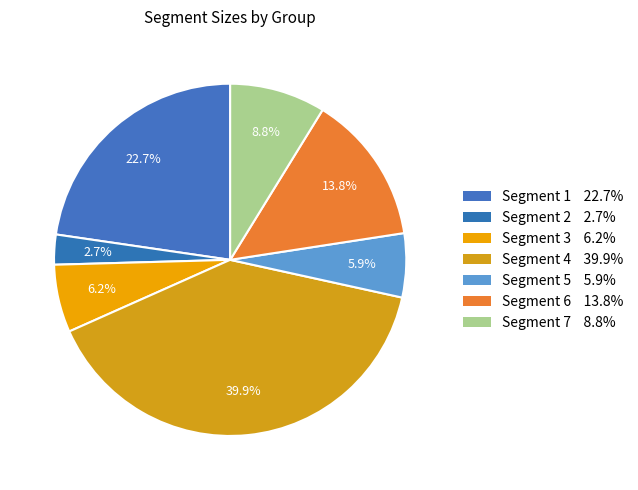

To the nearest percent, what is the average slice percentage?

14%